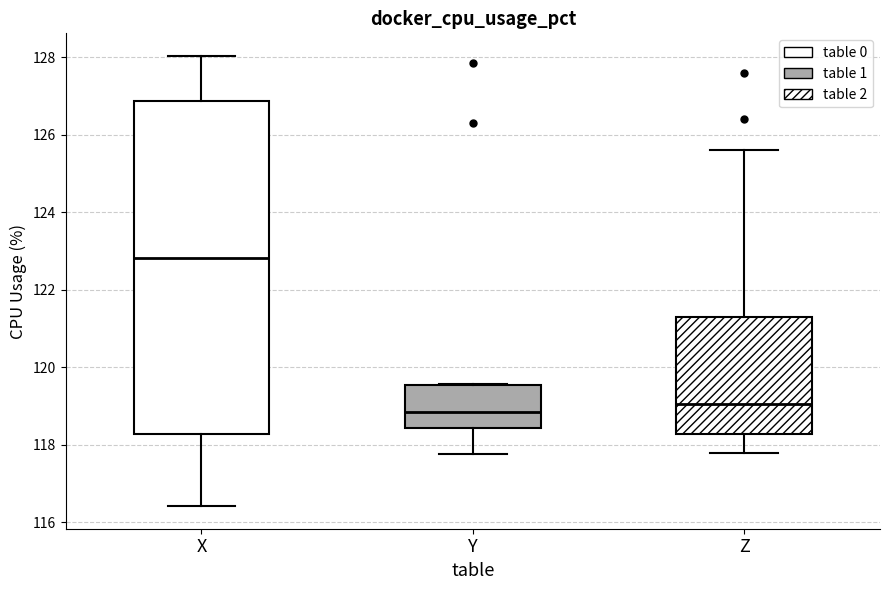

Reading left to right, read every box against the y-axis: the position of its median line, the range the box covers, and the ends of its whiskers. The values are not printed on the chart, so give them approximately, as read against the axis.

X: median 122.8, box 118.2 to 126.8, whiskers 116.4 to 128.0
Y: median 118.8, box 118.4 to 119.6, whiskers 117.8 to 119.6
Z: median 119.0, box 118.2 to 121.2, whiskers 117.8 to 125.6